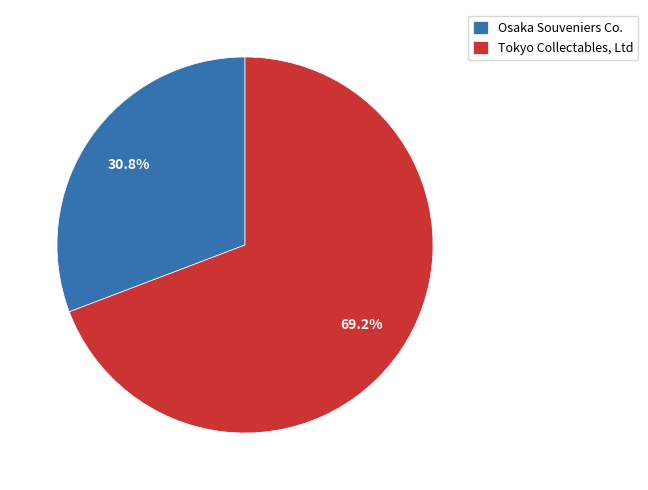

Is it true that Osaka Souveniers Co. is 31% of the pie?

True